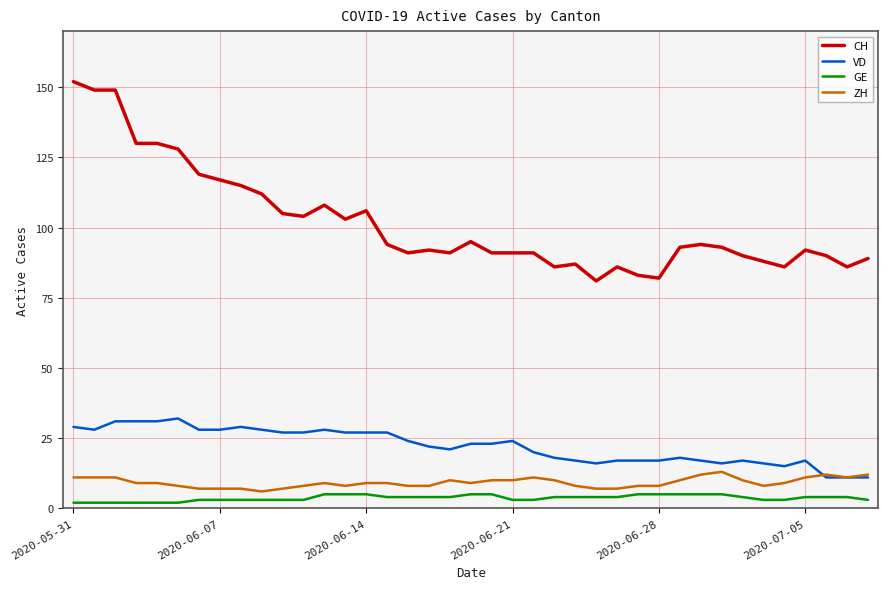

True or false: CH and VD cross at least once.

False